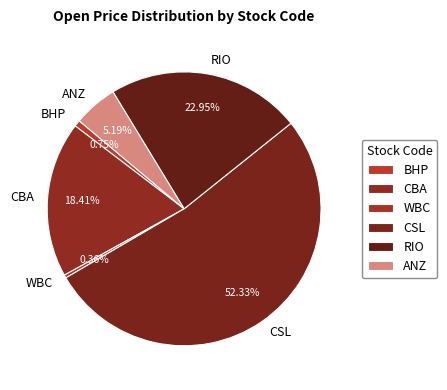

Which slice is the largest?

CSL